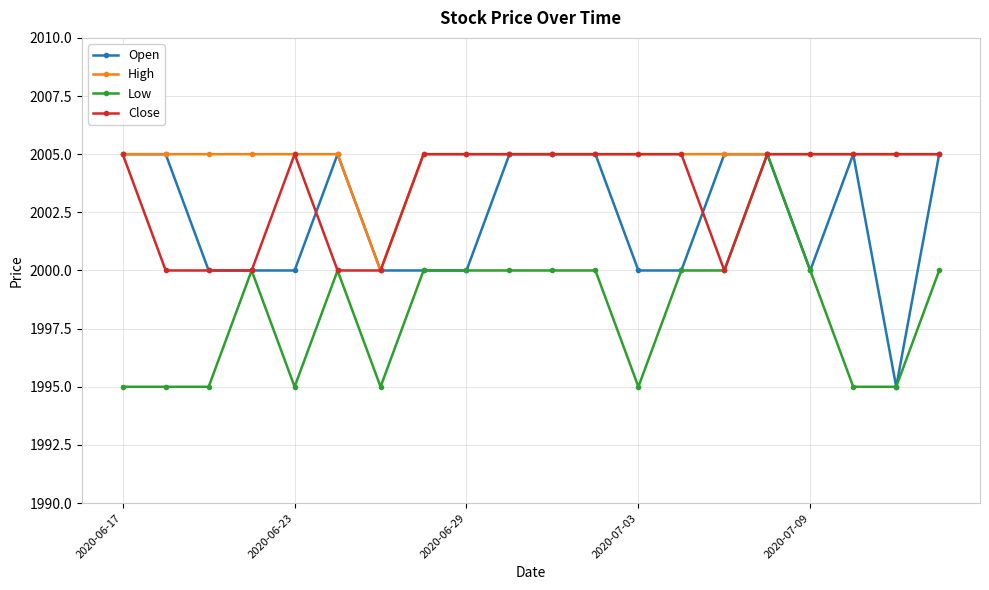

What is the difference between the maximum and second lowest values in the Open series?

5